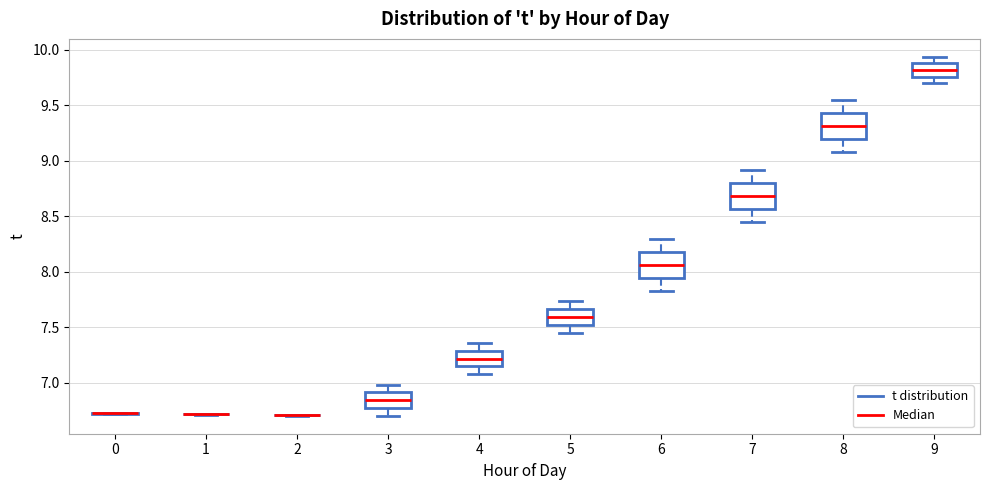

Reading left to right, read every box against the y-axis: the position of its median line, the range the box covers, and the ends of its whiskers. The values are not printed on the chart, so give them approximately, as read against the axis.

0: box collapsed to a line at 6.70, whiskers 6.70 to 6.75
1: box collapsed to a line at 6.70, whiskers 6.70 to 6.70
2: box collapsed to a line at 6.70, whiskers 6.70 to 6.70
3: median 6.85, box 6.75 to 6.90, whiskers 6.70 to 7.00
4: median 7.20, box 7.15 to 7.30, whiskers 7.10 to 7.35
5: median 7.60, box 7.50 to 7.65, whiskers 7.45 to 7.75
6: median 8.05, box 7.95 to 8.20, whiskers 7.85 to 8.30
7: median 8.70, box 8.55 to 8.80, whiskers 8.45 to 8.90
8: median 9.30, box 9.20 to 9.45, whiskers 9.10 to 9.55
9: median 9.80, box 9.75 to 9.90, whiskers 9.70 to 9.95